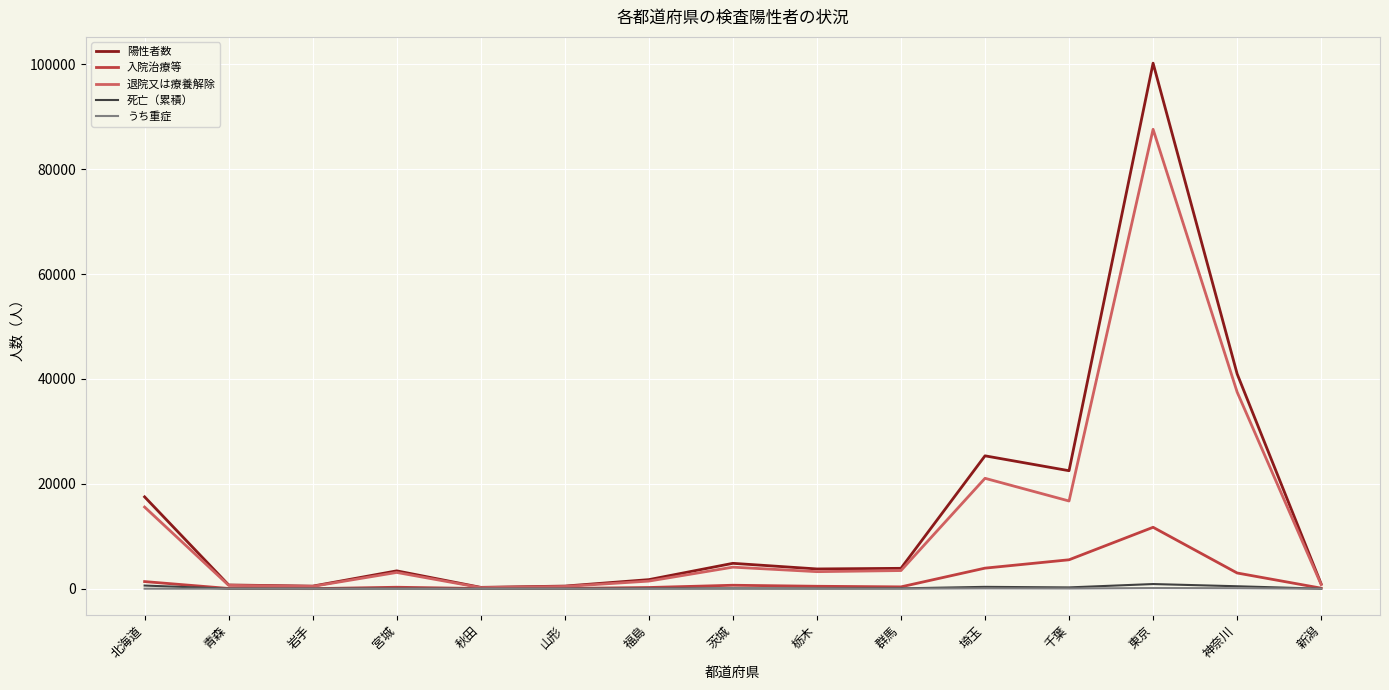

At which category is the sum across all series the highest?

東京